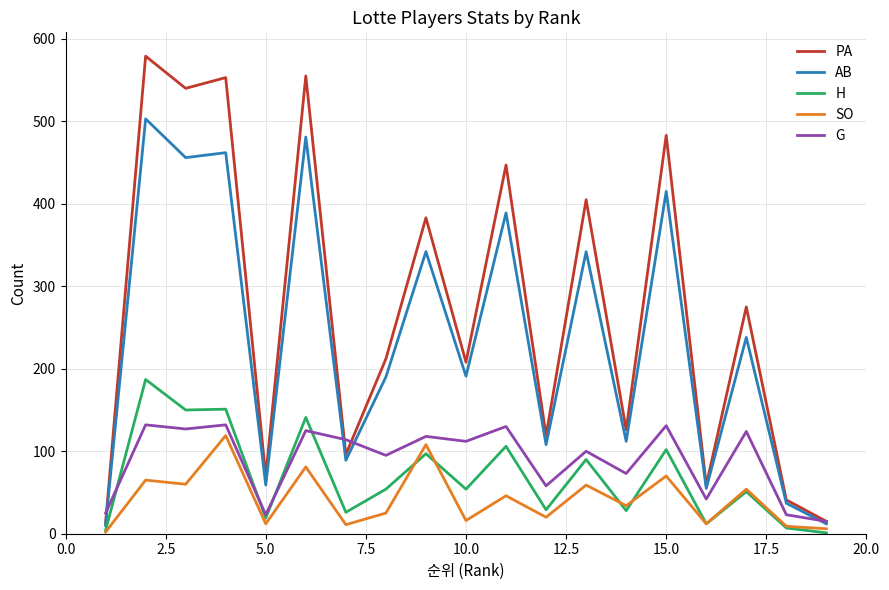

Rank the series by their maximum value, from highest to lowest.

PA, AB, H, G, SO